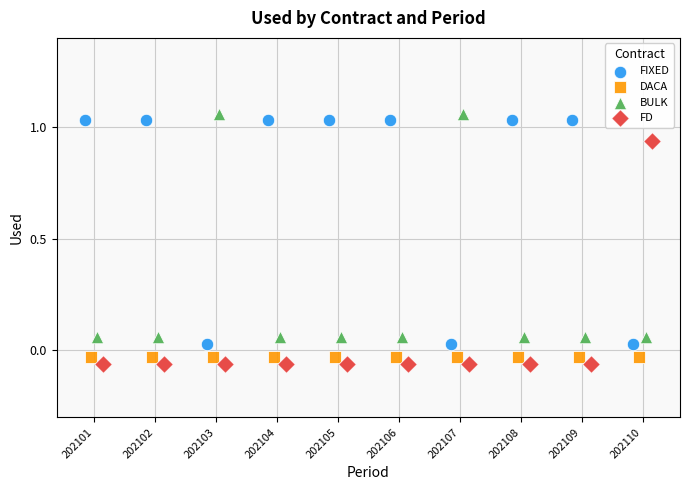

What are all the series names shown in the legend?

FIXED, DACA, BULK, FD